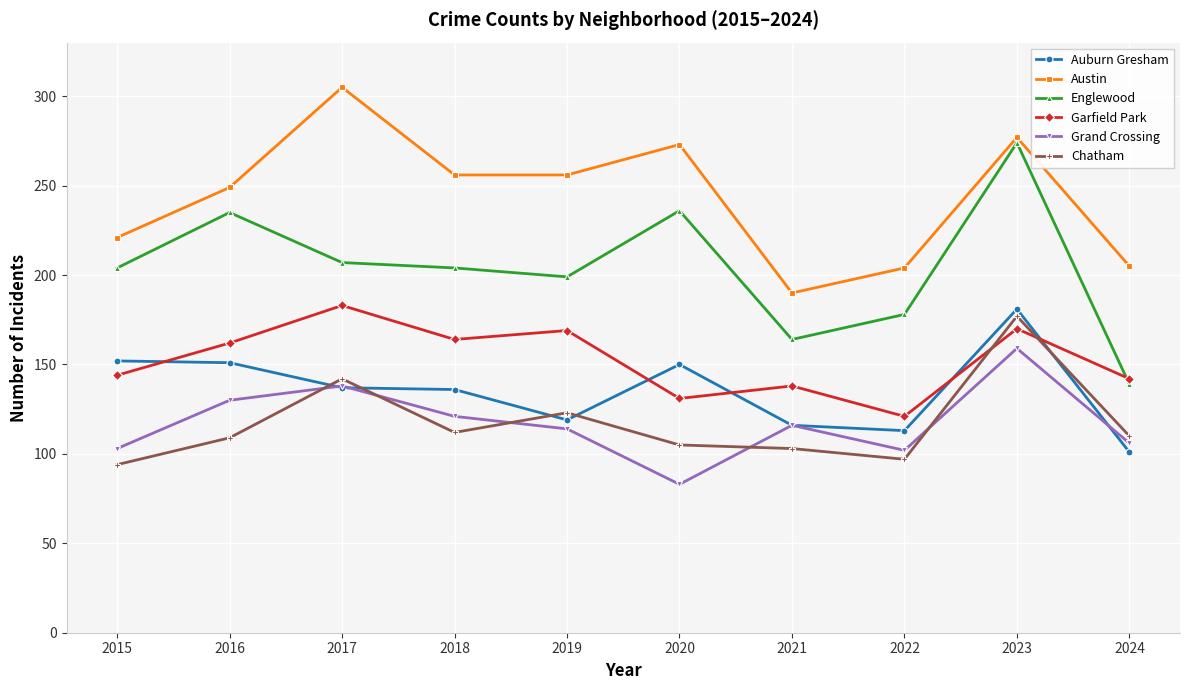

What is the sum of all Garfield Park values?

1524